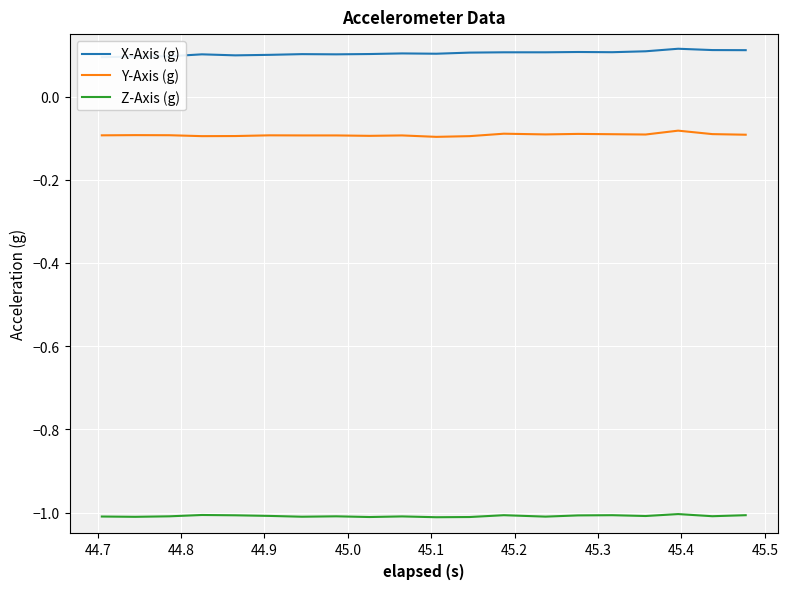

Reading left to right, extract all data points from this chart.

X-Axis (g): 0.1	0.1	0.1	0.1	0.1	0.1	0.1	0.1	0.1	0.1	0.1	0.1	0.1	0.1	0.1	0.1	0.1	0.1	0.1	0.1
Y-Axis (g): -0.1	-0.1	-0.1	-0.1	-0.1	-0.1	-0.1	-0.1	-0.1	-0.1	-0.1	-0.1	-0.1	-0.1	-0.1	-0.1	-0.1	-0.1	-0.1	-0.1
Z-Axis (g): -1.0	-1.0	-1.0	-1.0	-1.0	-1.0	-1.0	-1.0	-1.0	-1.0	-1.0	-1.0	-1.0	-1.0	-1.0	-1.0	-1.0	-1.0	-1.0	-1.0